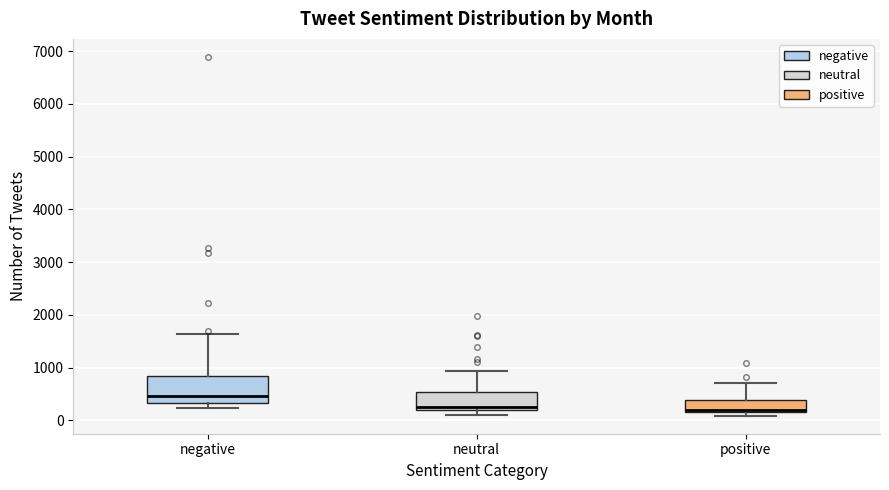

Reading left to right, read every box against the y-axis: the position of its median line, the range the box covers, and the ends of its whiskers. The values are not printed on the chart, so give them approximately, as read against the axis.

negative: median 500, box 300 to 800, whiskers 200 to 1600
neutral: median 300, box 200 to 500, whiskers 100 to 900
positive: median 200 (just above the box's lower edge), box 200 to 400, whiskers 100 to 700